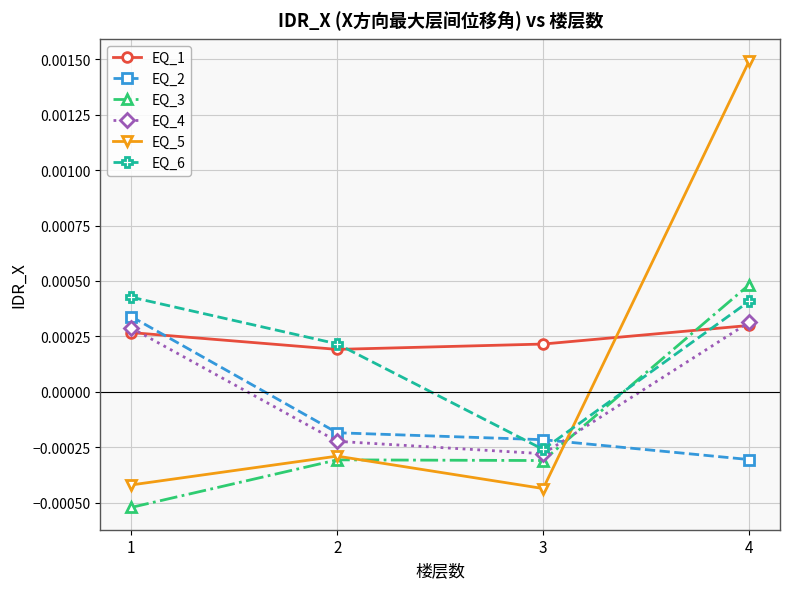

Count the EQ_1 values in the range 0 to 1.

4